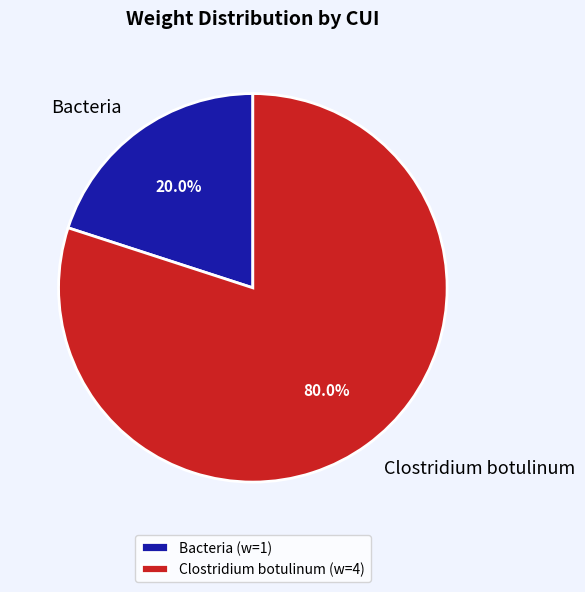

Is Bacteria the majority of the pie?

No